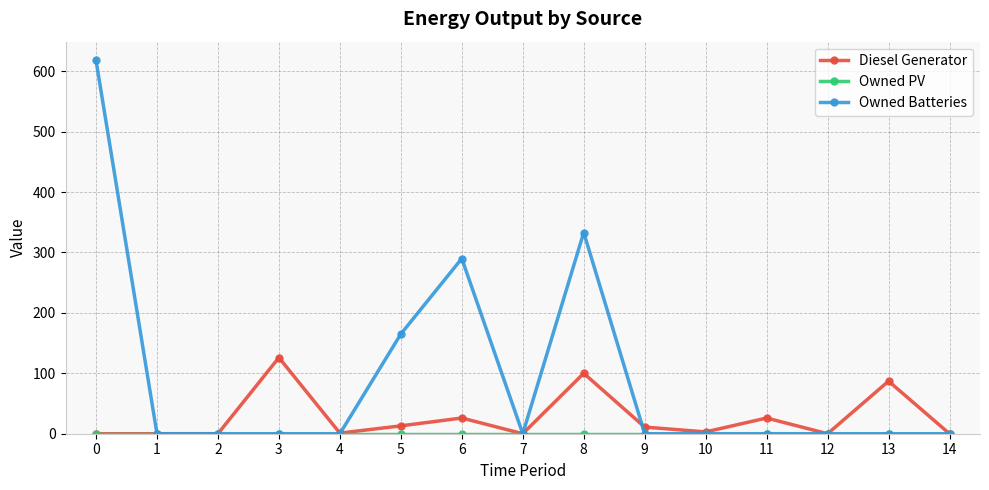

Which series has the largest range (max minus min)?

Owned Batteries